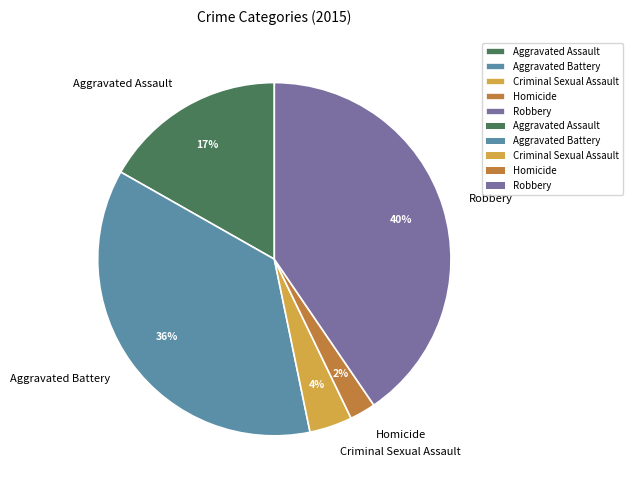

Which slice is the smallest?

Homicide